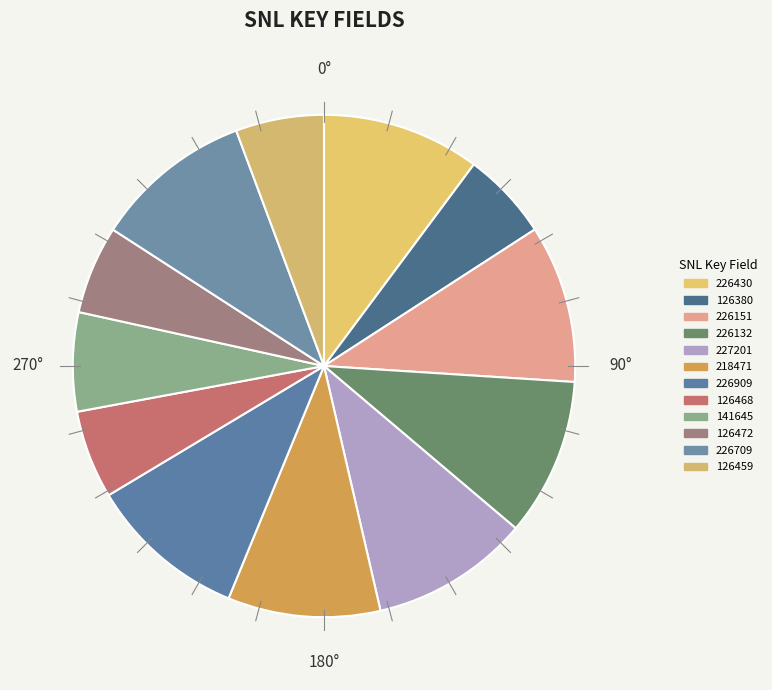

How much of the chart is everything except 126468?

94.3%